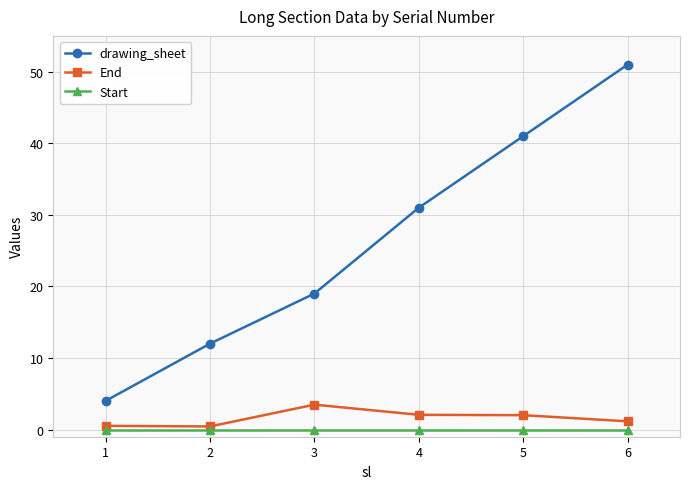

At which category is the sum across all series the highest?

6